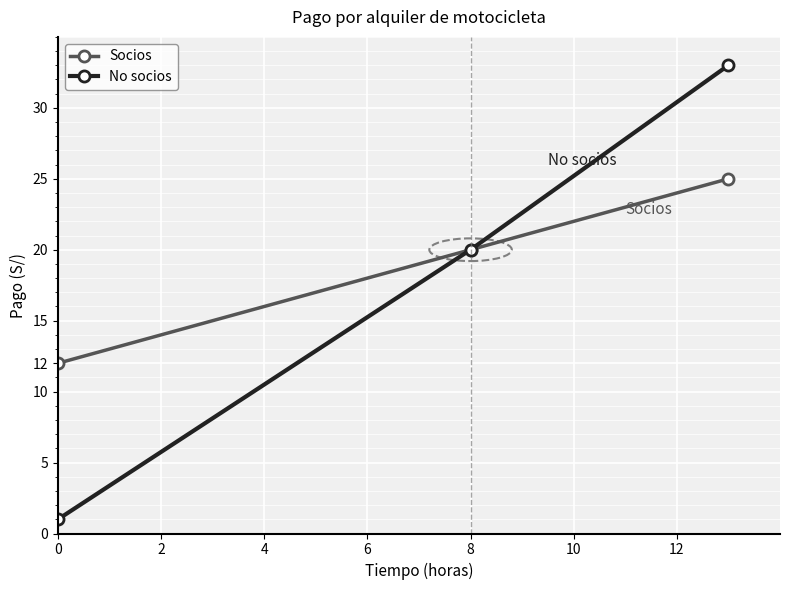

How many lines are shown in the chart?

2